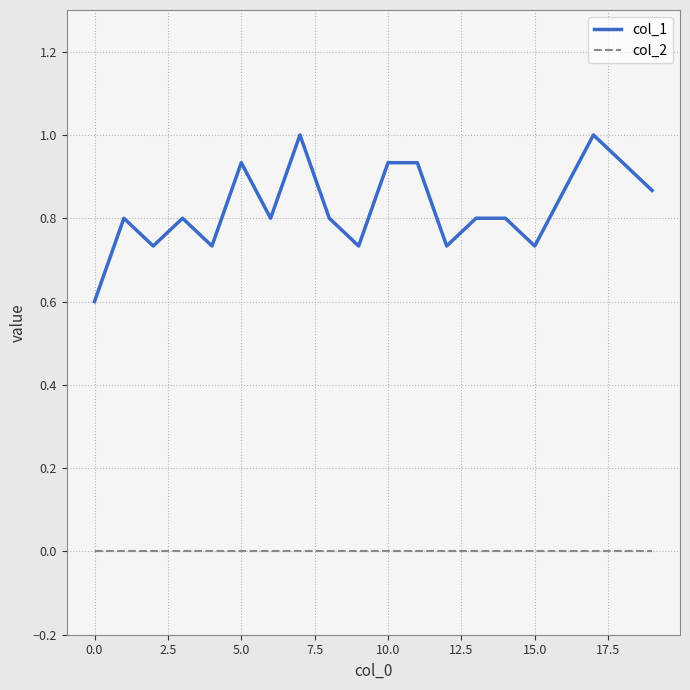

True or false: col_1 and col_2 cross at least once.

False